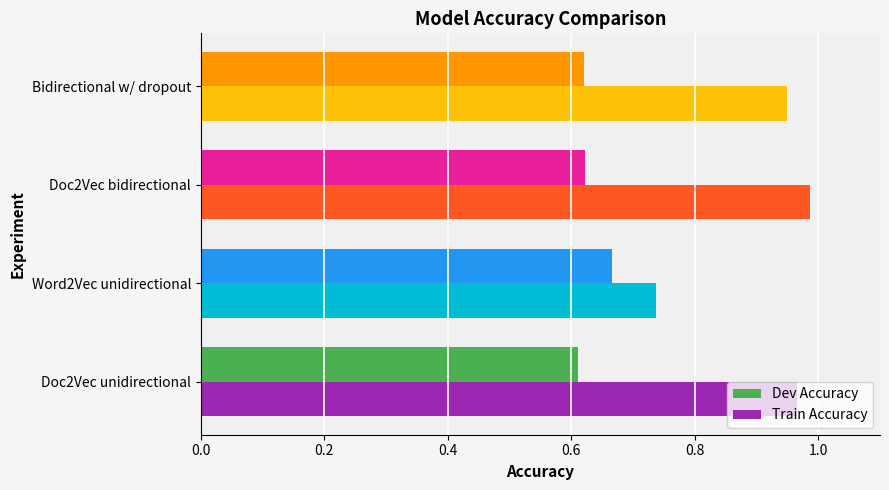

True or false: Train Accuracy has a value of 0.4 at Bidirectional w/ dropout.

False